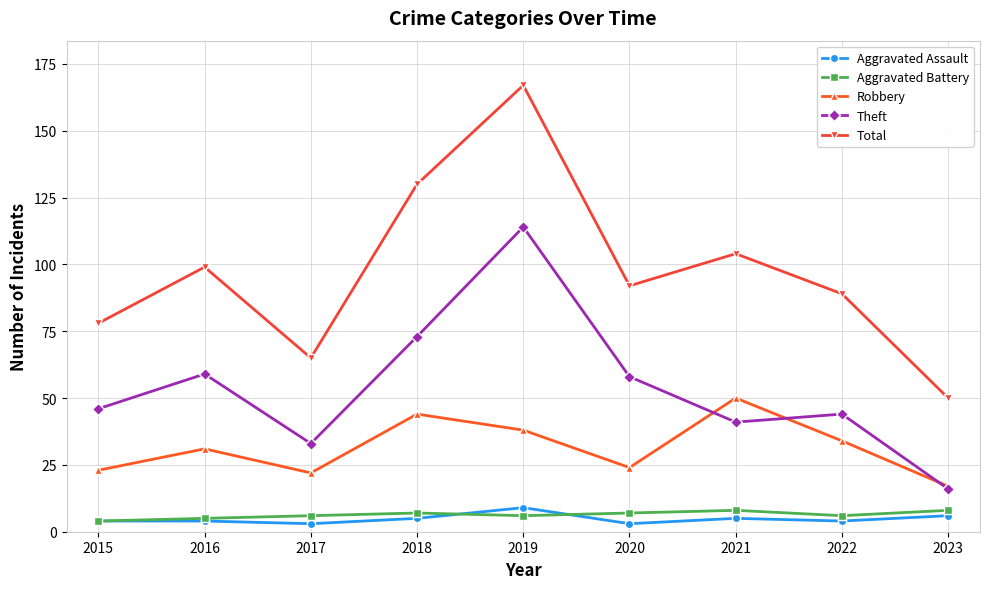

True or false: Robbery and Aggravated Battery intersect in this chart.

False